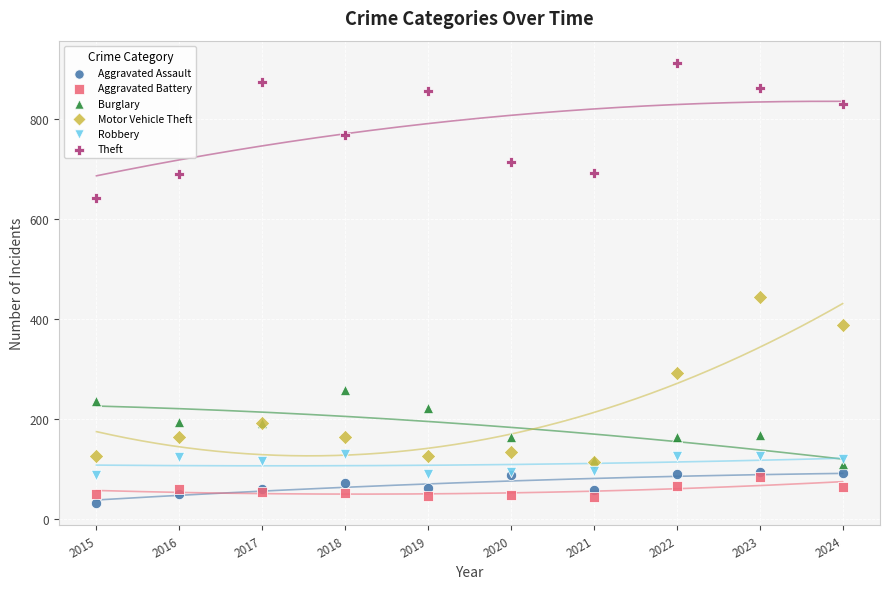

Which series contains the highest Y value?

Theft